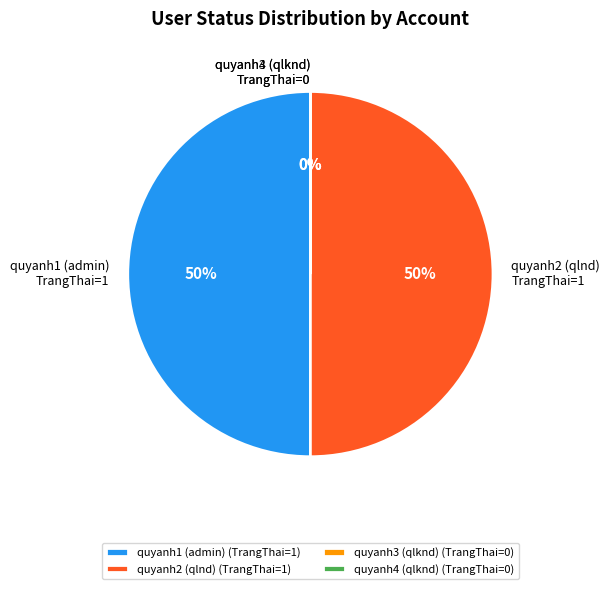

Which category has the biggest portion of the pie?

quyanh1 (admin)